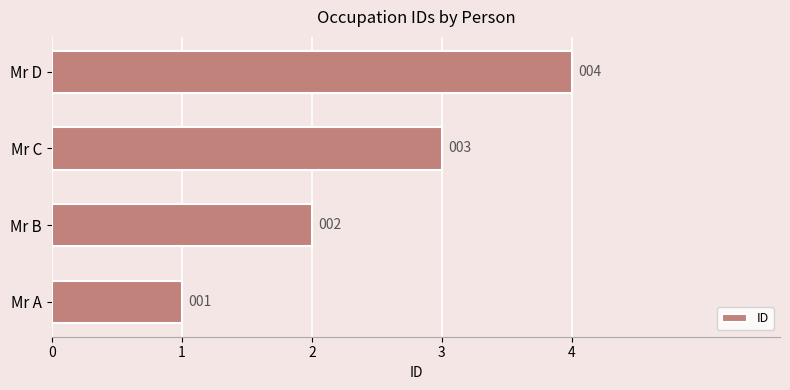

The value at Mr A is 1. True or false?

True